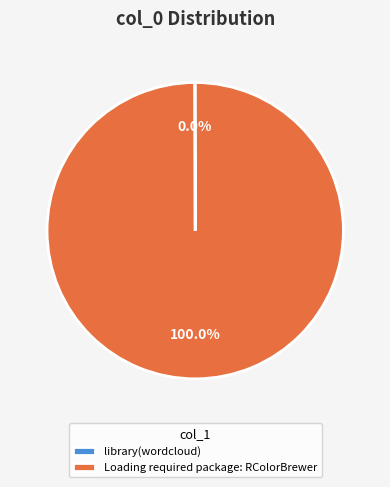

To the nearest percent, what is the difference between the largest and smallest slice percentages?

100%